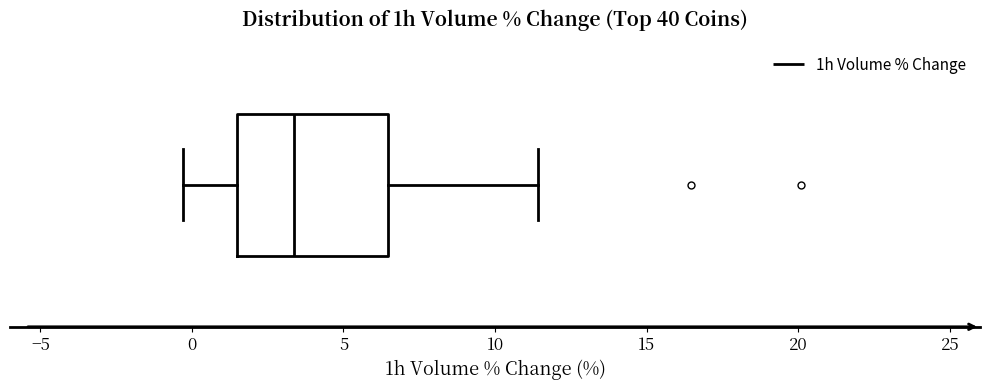

Transcribe this box plot: give where the median line is, the range the box spans, and where the two whiskers end, as read against the x-axis. The values are not printed on the chart, so give them approximately, as read against the axis.

median 3.5, box 1.5 to 6.5, whiskers -0.5 to 11.5